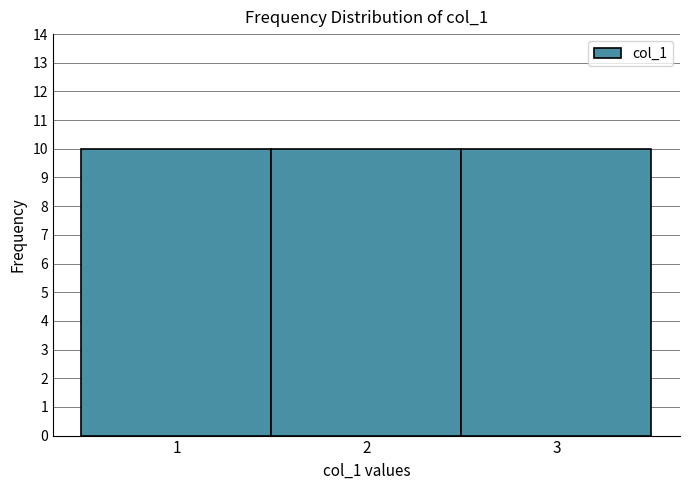

Reading left to right, transcribe this chart: for each bar, give the range it covers on the x-axis and its height. The values are not printed on the chart, so give them approximately, as read against the axis.

0.5 to 1.5: 10
1.5 to 2.5: 10
2.5 to 3.5: 10